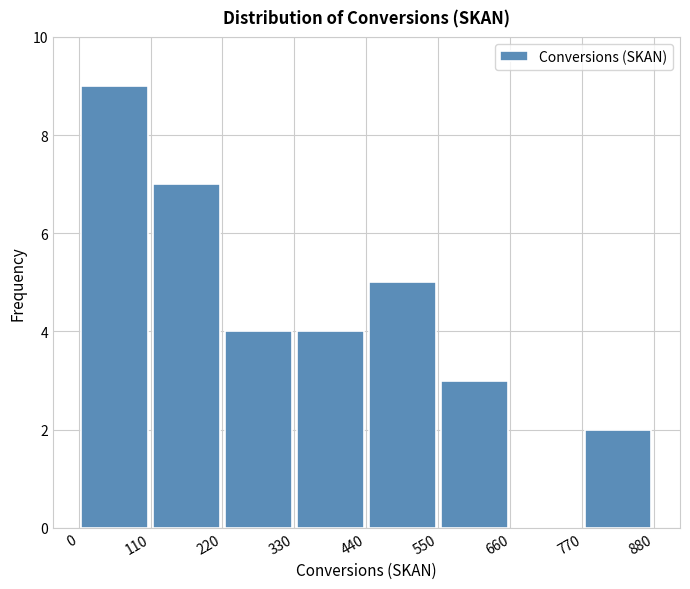

Reading left to right, transcribe this chart: for each bar, give the range it covers on the x-axis and its height. The values are not printed on the chart, so give them approximately, as read against the axis.

0 to 110: 9
110 to 220: 7
220 to 330: 4
330 to 440: 4
440 to 550: 5
550 to 660: 3
660 to 770: 0
770 to 880: 2